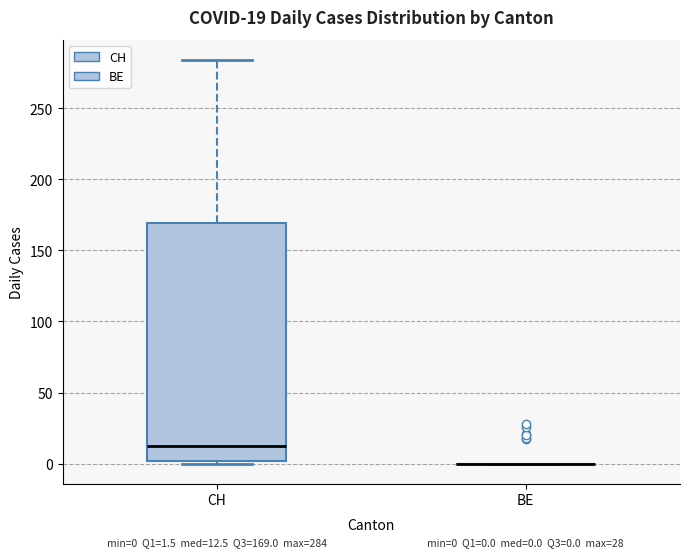

Which box is the tallest, from its lower edge to its upper edge?

CH